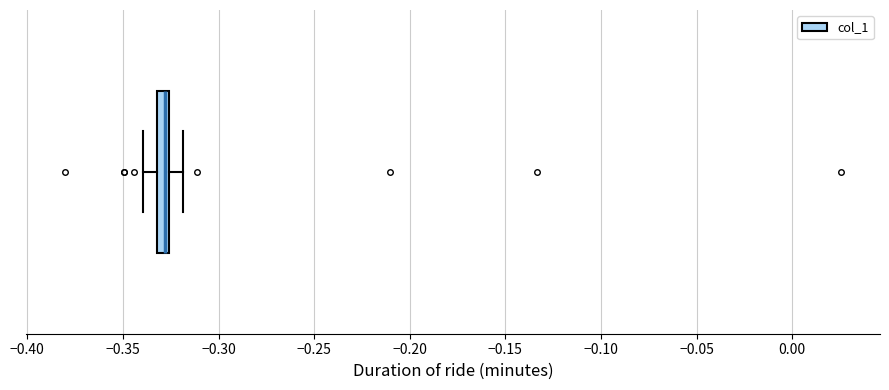

Where is the left edge of the box on the x-axis? The values are not printed on the chart, so give them approximately, as read against the axis.

-0.330